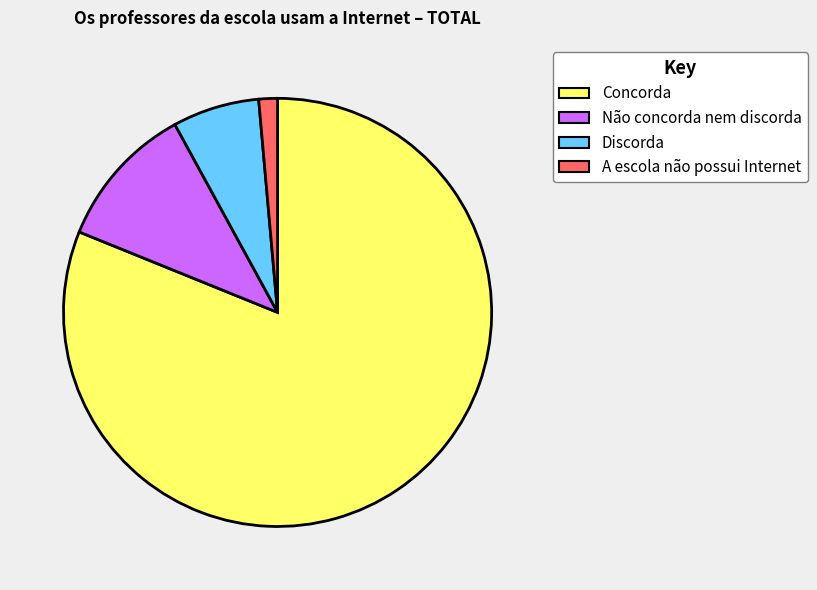

Is it true that Não concorda nem discorda is 11% of the pie?

True